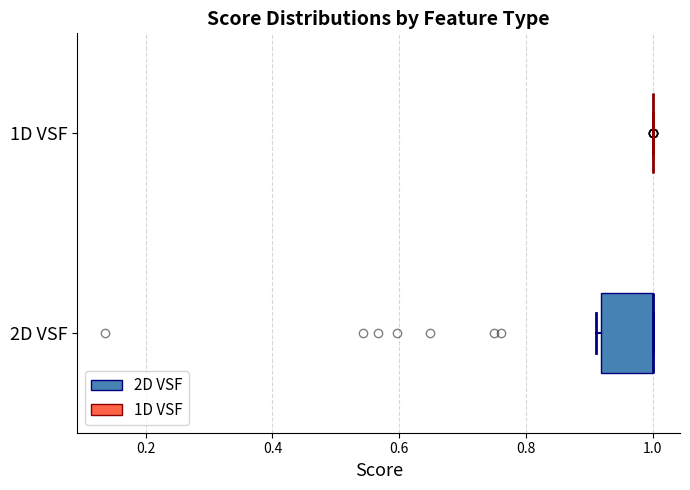

Reading bottom to top, read every box against the x-axis: the position of its median line, the range the box covers, and the ends of its whiskers. The values are not printed on the chart, so give them approximately, as read against the axis.

2D VSF: median 1.00 (drawn on the box's right edge), box 0.92 to 1.00, whiskers 0.92 (just left of the box's left edge) to 1.00
1D VSF: box collapsed to a line at 1.00, whiskers 1.00 to 1.00